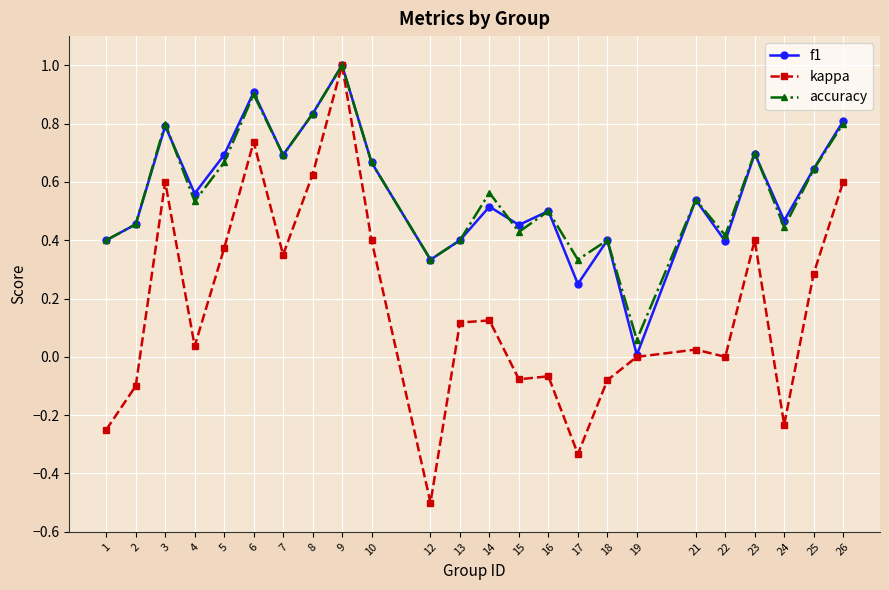

Which series changed the most between 12 and 13?

kappa